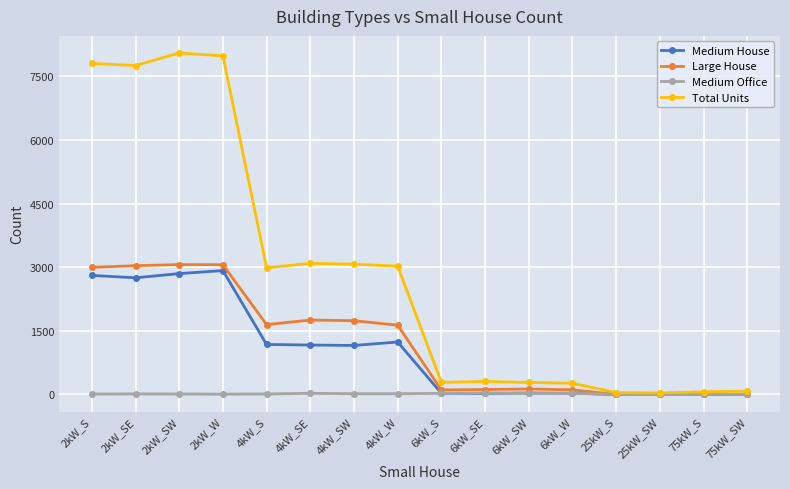

Which series has the largest total across all categories?

Total Units